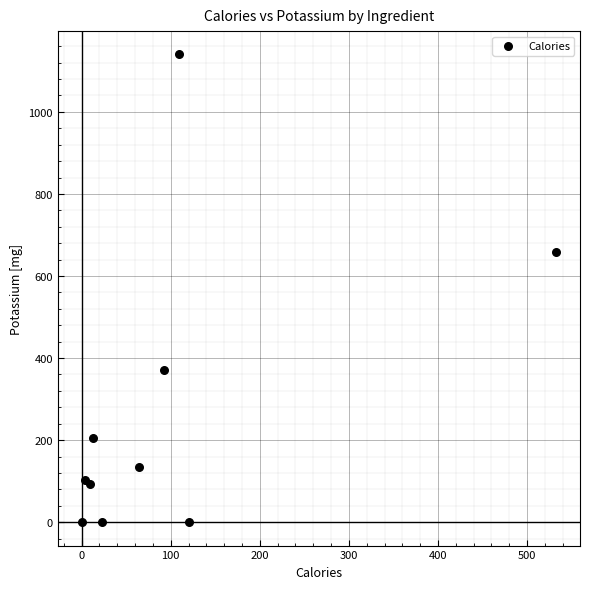

What Y value in the scatter plot is closest to 569?

657.6